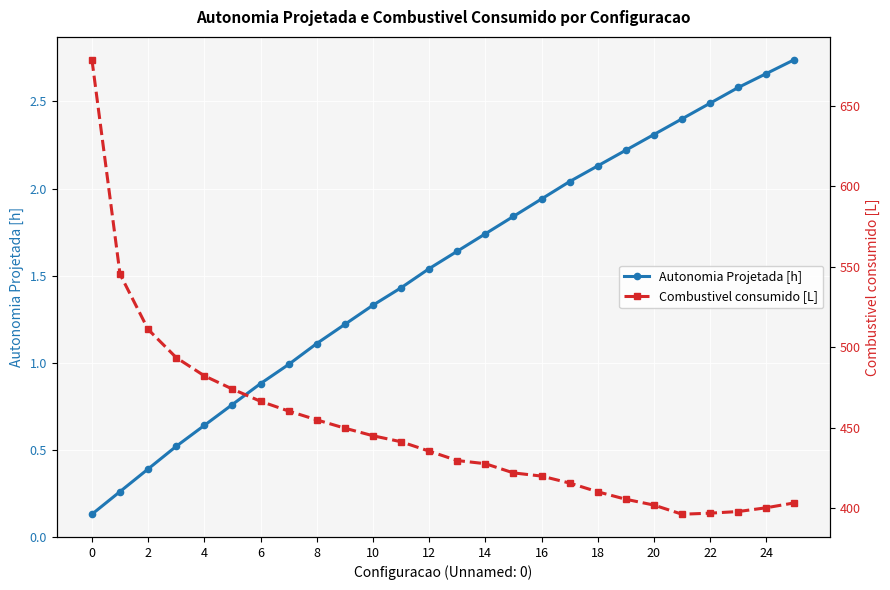

True or false: Combustivel consumido [L] has a value of 182.1 at 0.

False